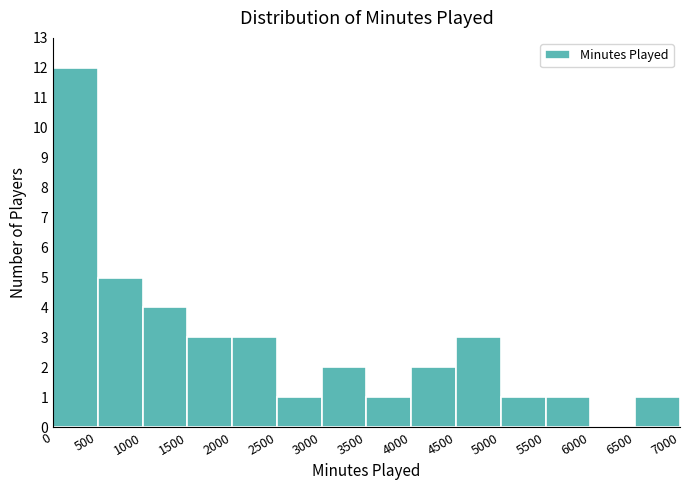

How tall is the bar that spans 2500 to 3000 on the x-axis? The values are not printed on the chart, so give them approximately, as read against the axis.

1